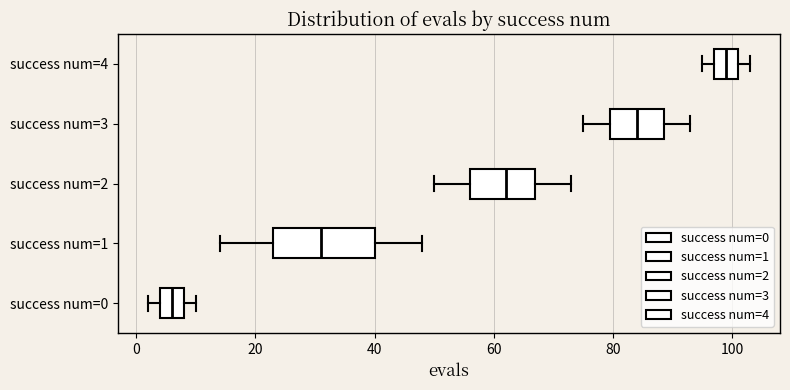

Which box is the widest, from its left edge to its right edge?

success num=1